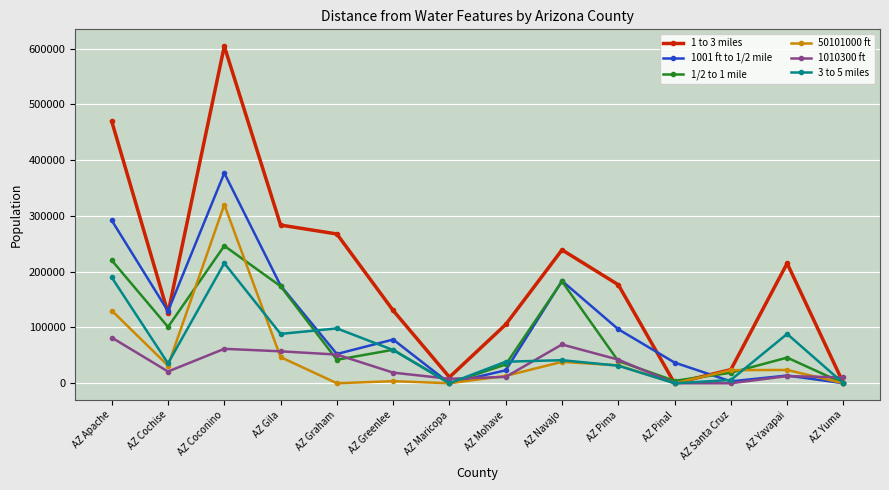

True or false: 1010300 ft has a value of 81907 at AZ Apache.

True